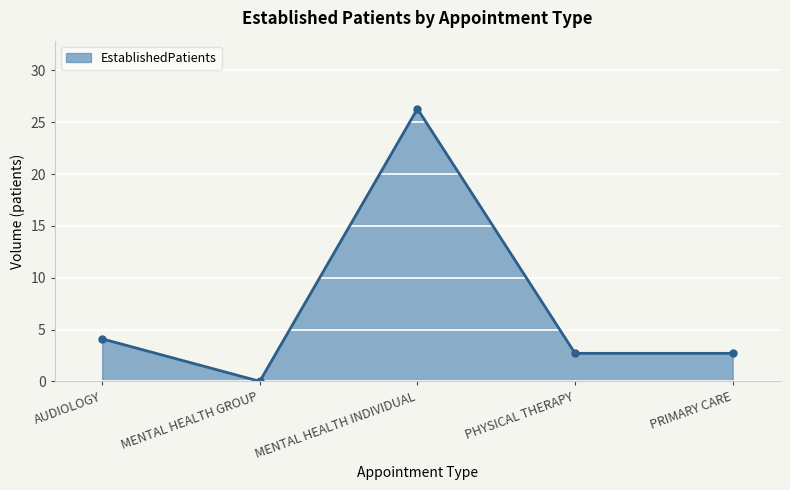

How many interior local peaks (higher than both neighbors) does the data have?

1